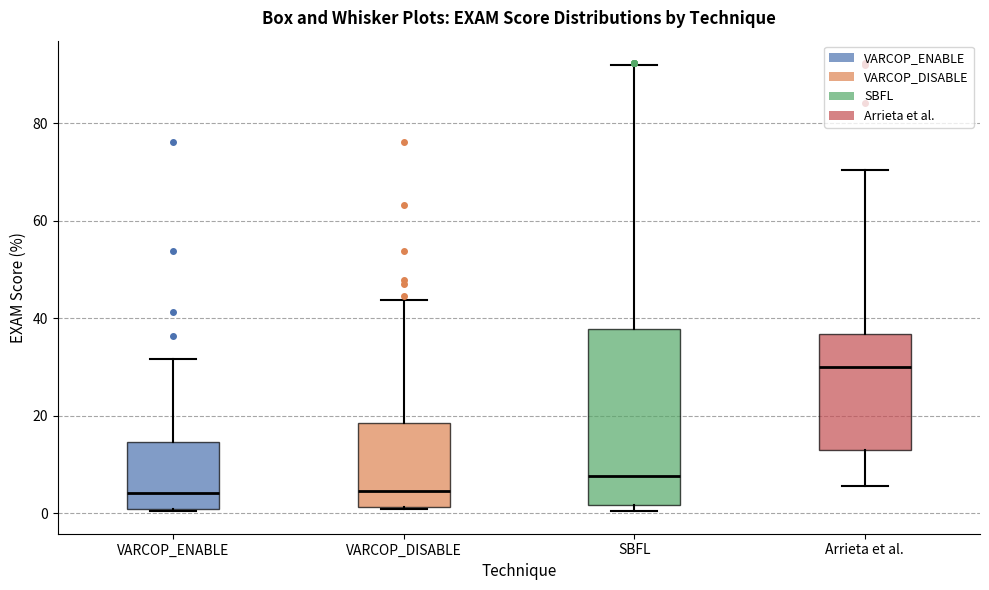

Reading left to right, transcribe this box plot: for each box, give where its median line is, the range the box spans, and where its two whiskers end, as read against the y-axis. The values are not printed on the chart, so give them approximately, as read against the axis.

VARCOP_ENABLE: median 4, box 0 to 14, whiskers 0 to 32
VARCOP_DISABLE: median 4, box 2 to 18, whiskers 0 to 44
SBFL: median 8, box 2 to 38, whiskers 0 to 92
Arrieta et al.: median 30, box 12 to 36, whiskers 6 to 70